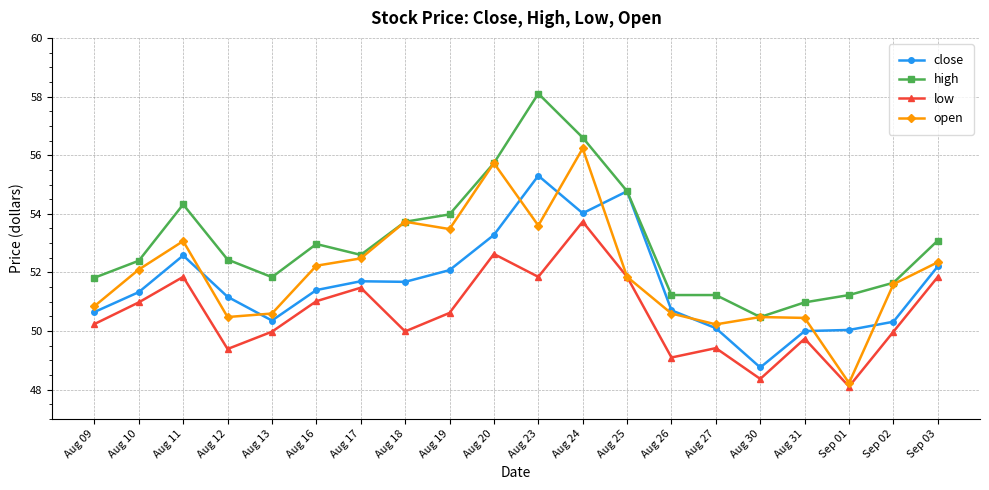

What is the lowest value of the open series?

48.2